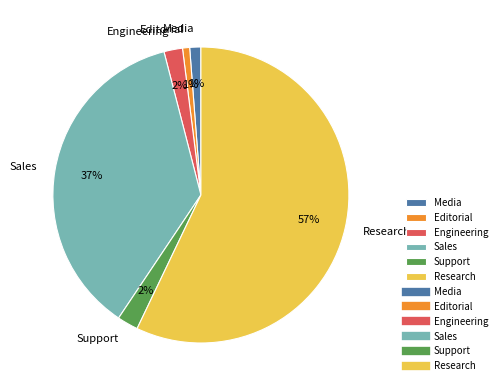

Which slice represents more than half of the pie?

Research